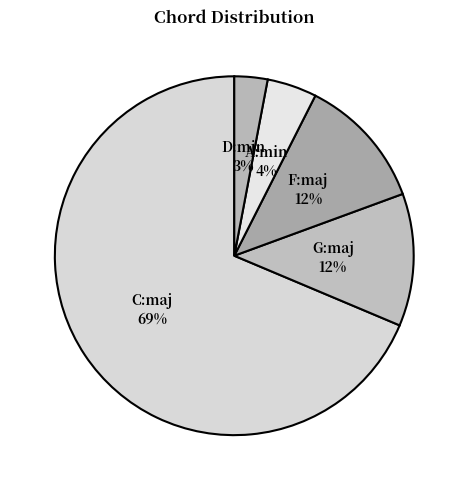

Combined, do D:min and A:min account for over 50%?

No